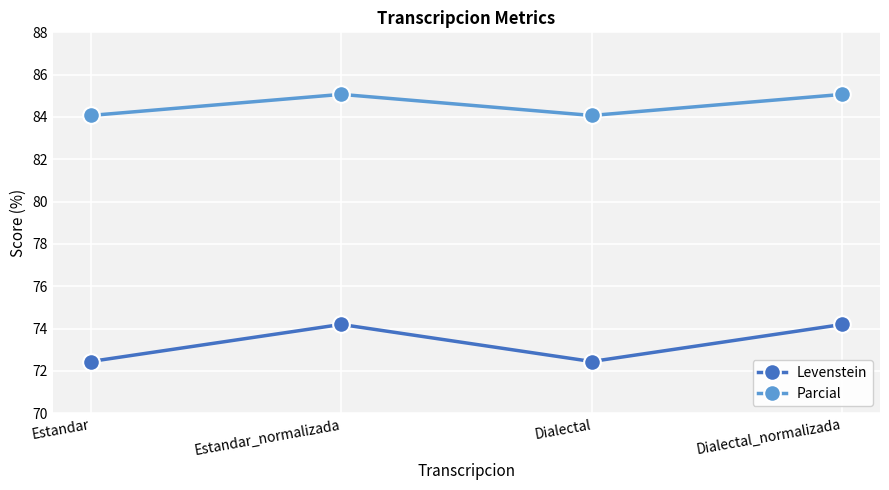

Reading right to left, list all the values displayed in this chart.

Levenstein: 74.2	72.4	74.2	72.4
Parcial: 85.1	84.1	85.1	84.1